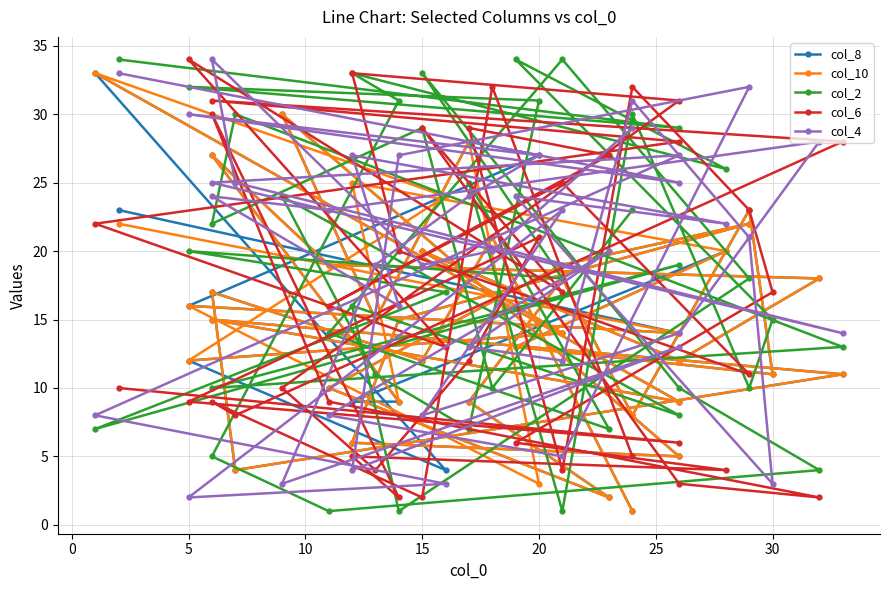

True or false: col_8 and col_2 cross at least once.

True